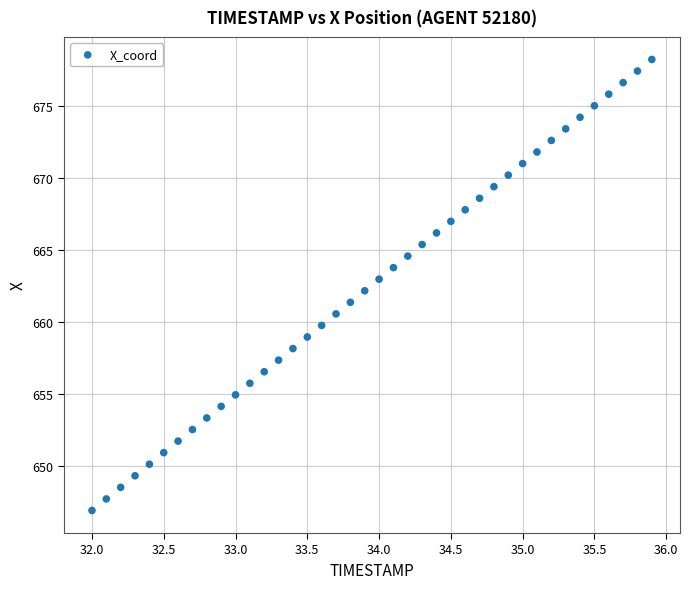

What is the range of Y values (max minus min)?

31.3